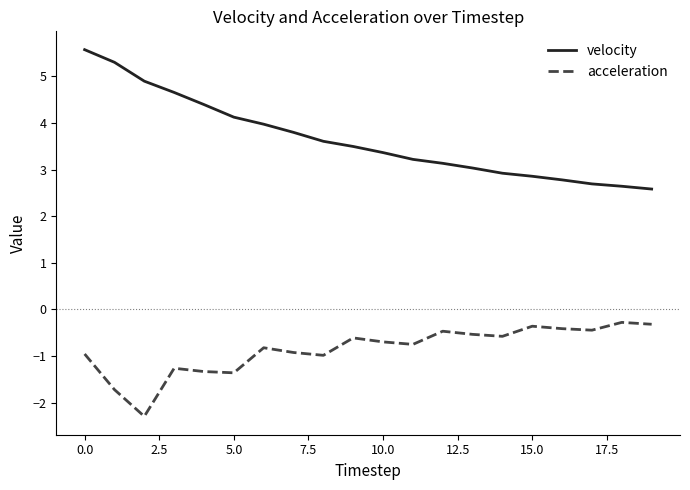

Which series has the largest range (max minus min)?

velocity